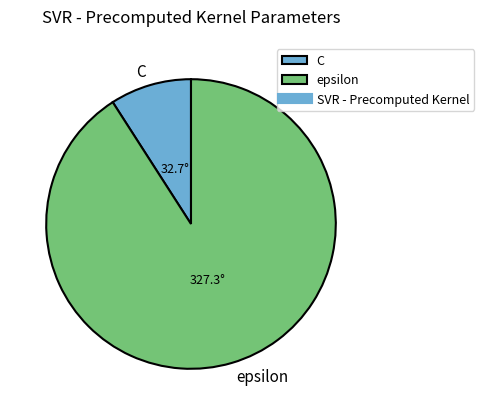

Rank the categories by value from highest to lowest.

epsilon, C